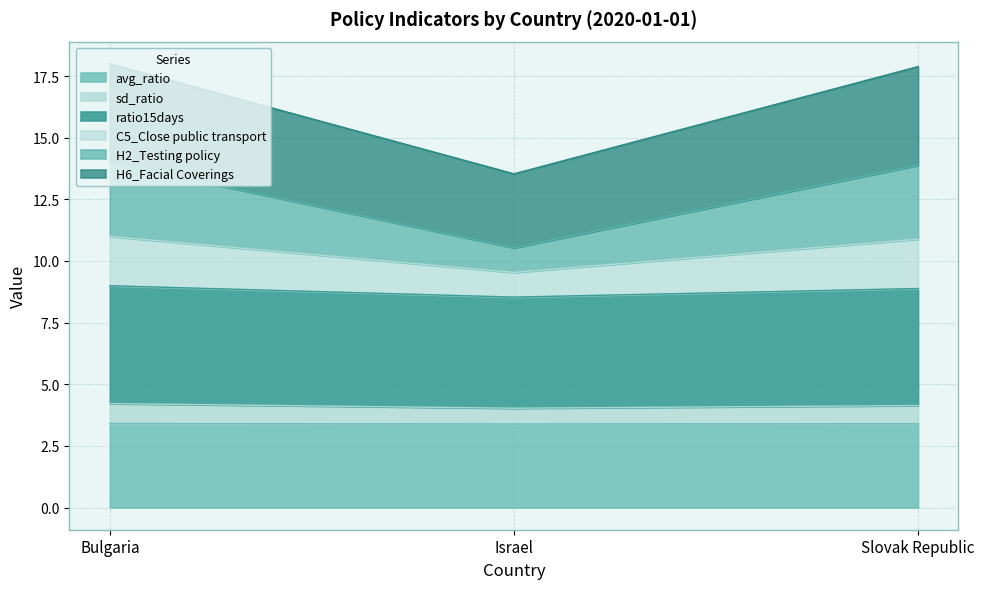

Read the avg_ratio value at Bulgaria.

3.4